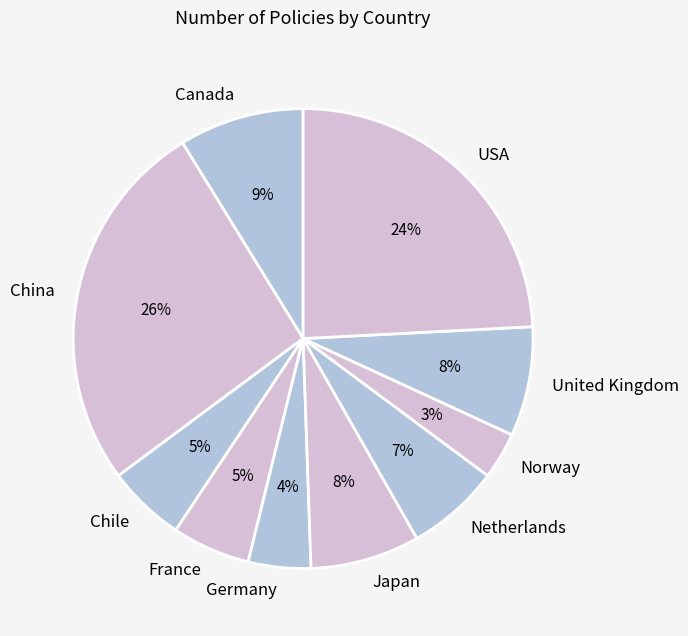

How many segments does this pie chart have?

10